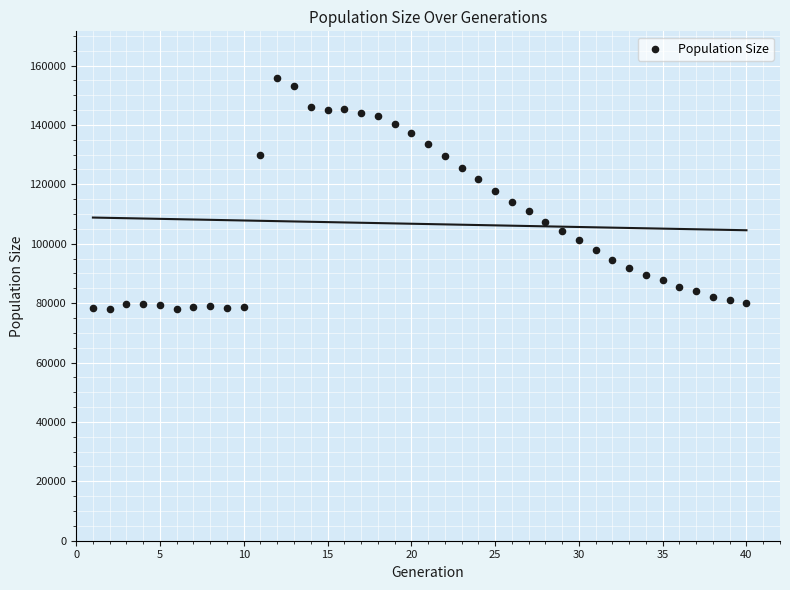

What is the range of X values (max minus min)?

39